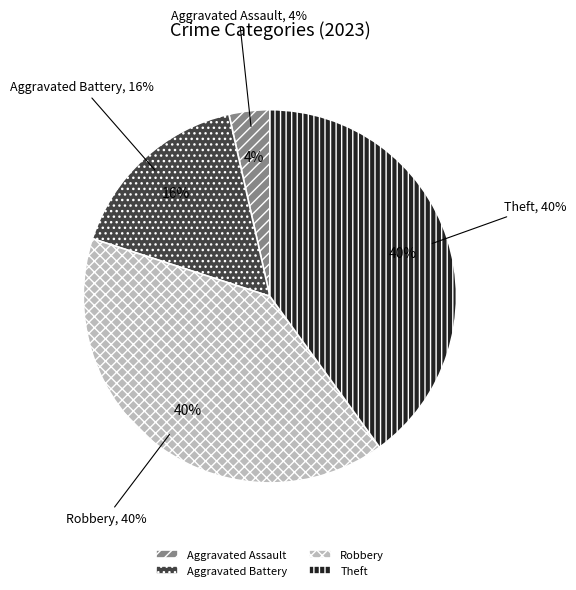

How much of the chart is everything except Criminal Sexual Assault?

100.0%